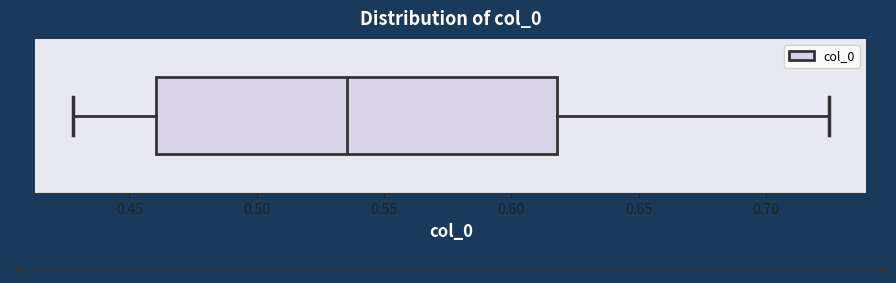

Read this box plot against the x-axis: the position of the median line, the range covered by the box, and the ends of both whiskers. The values are not printed on the chart, so give them approximately, as read against the axis.

median 0.535, box 0.460 to 0.620, whiskers 0.430 to 0.725